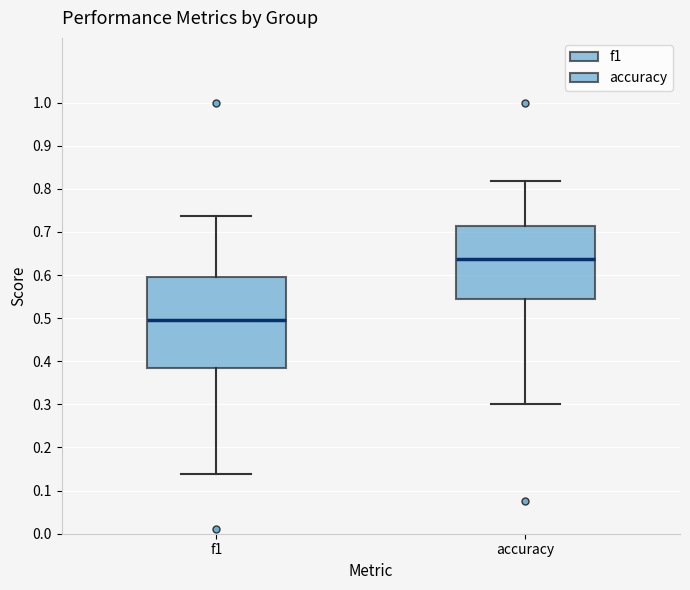

Reading left to right, read every box against the y-axis: the position of its median line, the range the box covers, and the ends of its whiskers. The values are not printed on the chart, so give them approximately, as read against the axis.

f1: median 0.49, box 0.39 to 0.60, whiskers 0.14 to 0.74
accuracy: median 0.64, box 0.55 to 0.71, whiskers 0.30 to 0.82